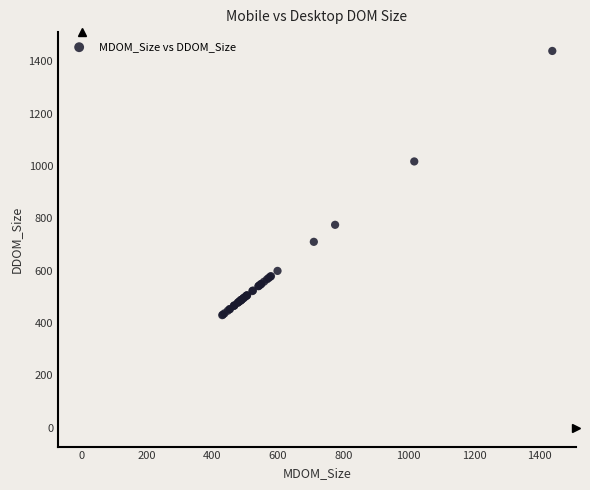

What Y value in the scatter plot is closest to 934?

1017